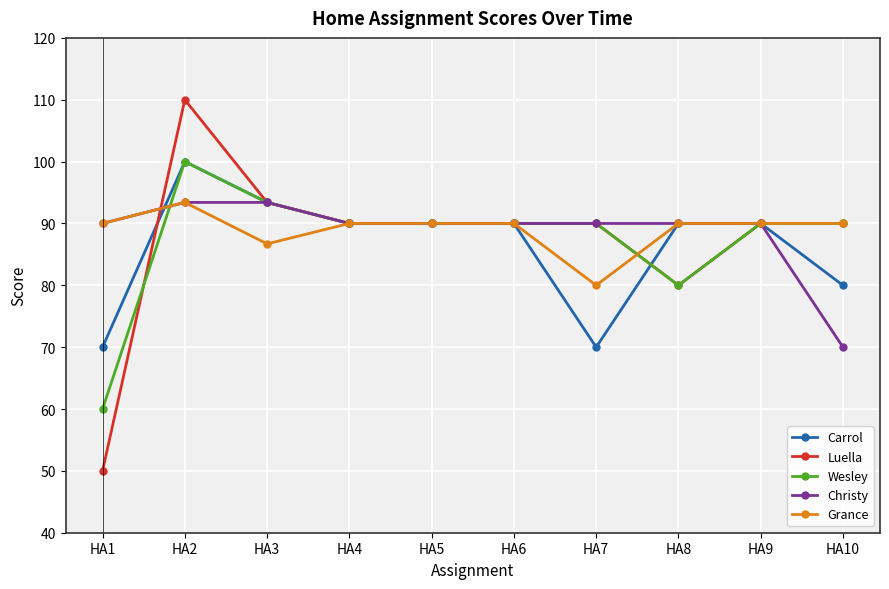

Which category has the highest value across all series?

HA2